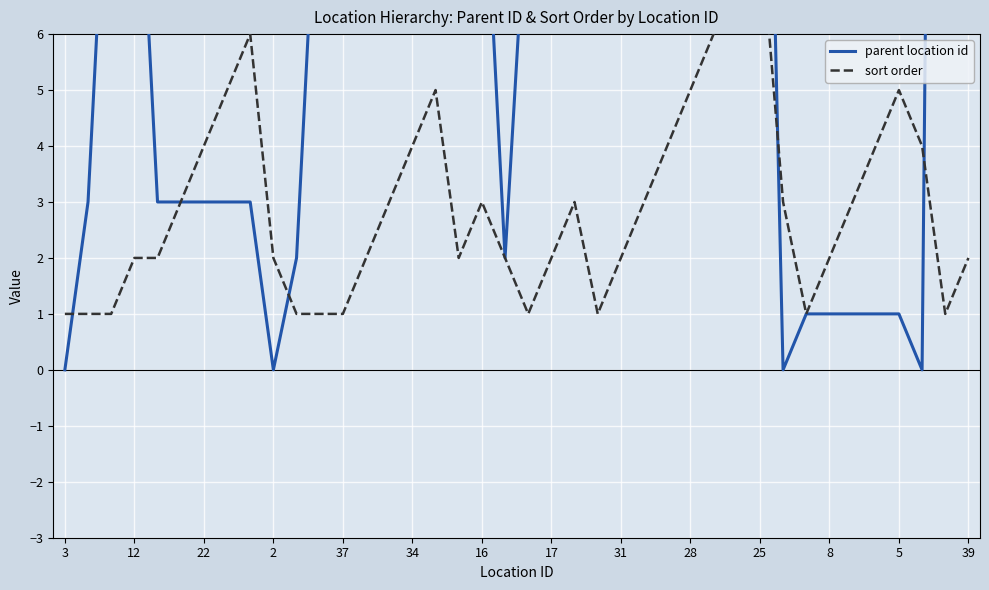

What are all the series names shown in the legend?

parent location id, sort order